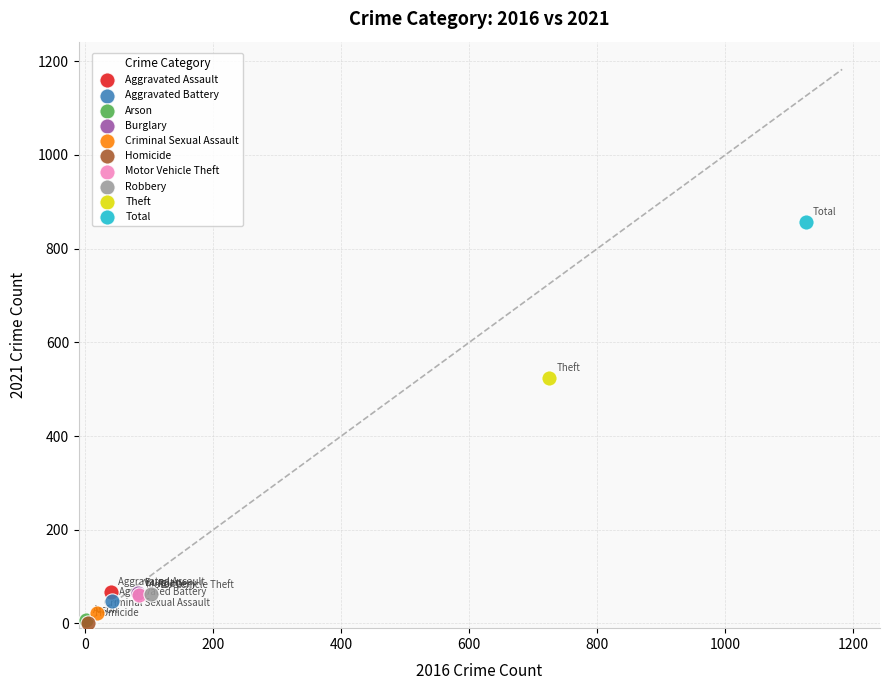

What are all the series names shown in the legend?

Aggravated Assault, Aggravated Battery, Arson, Burglary, Criminal Sexual Assault, Homicide, Motor Vehicle Theft, Robbery, Theft, Total